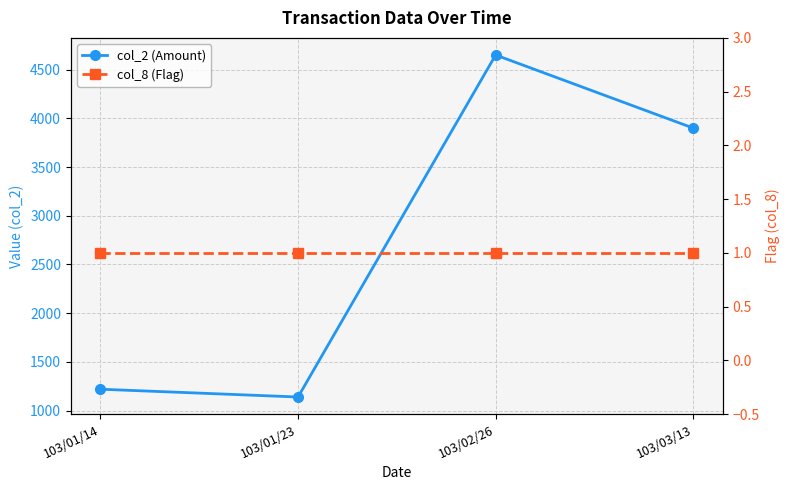

How many interior local peaks does the col_2 (Amount) series have?

1